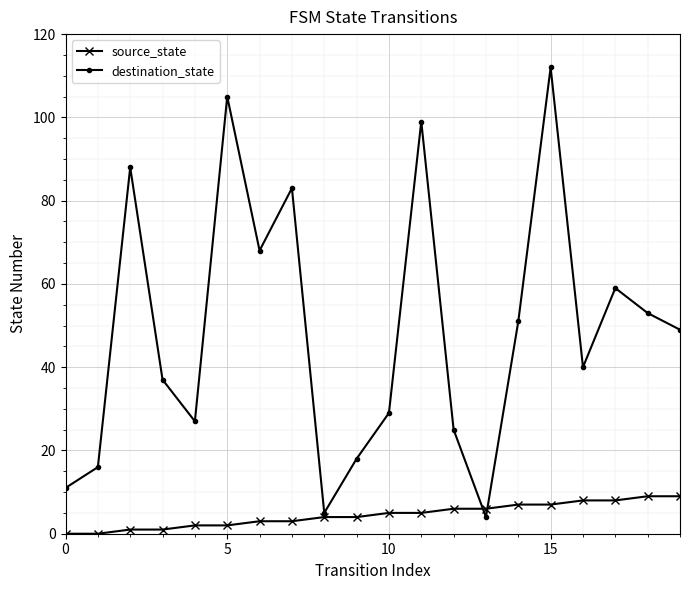

Which series has the largest total across all categories?

destination_state